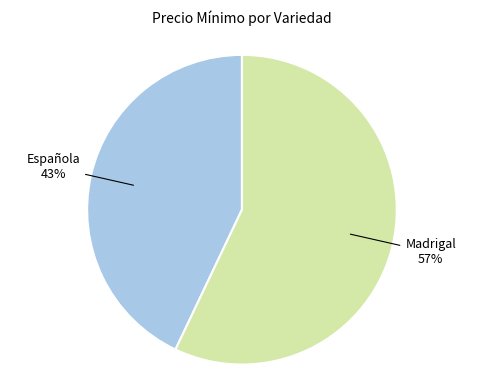

To the nearest percent, what is the average slice percentage?

50%